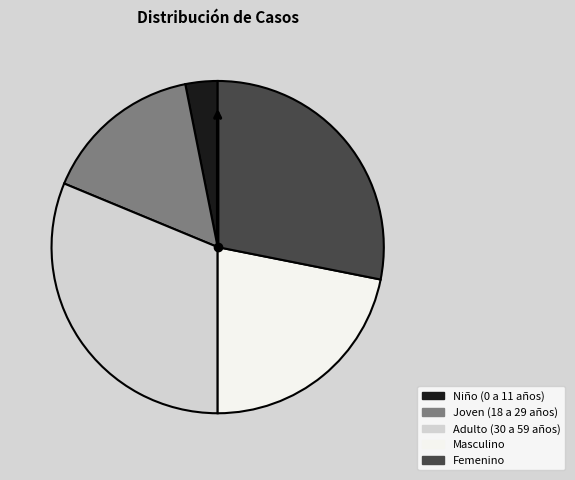

Is there a majority slice in this chart?

No